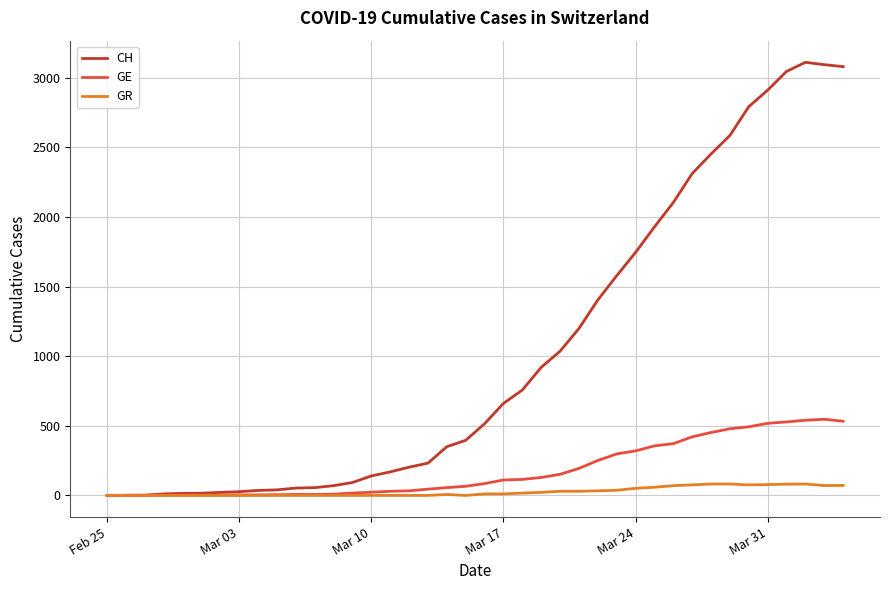

What is the greatest value displayed?

3111